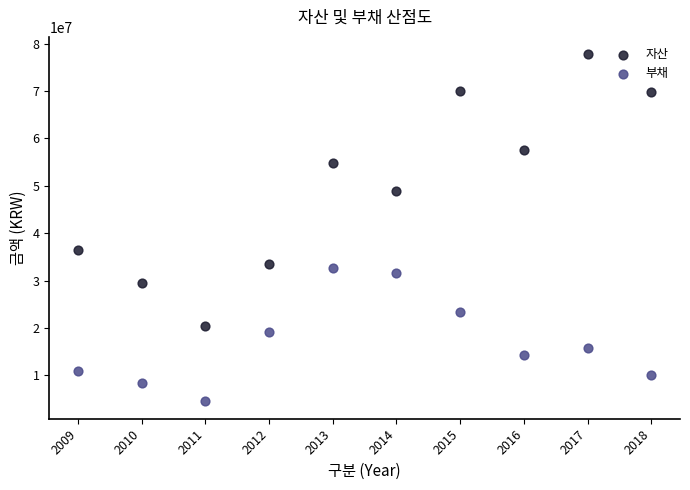

Which series contains the highest Y value?

자산